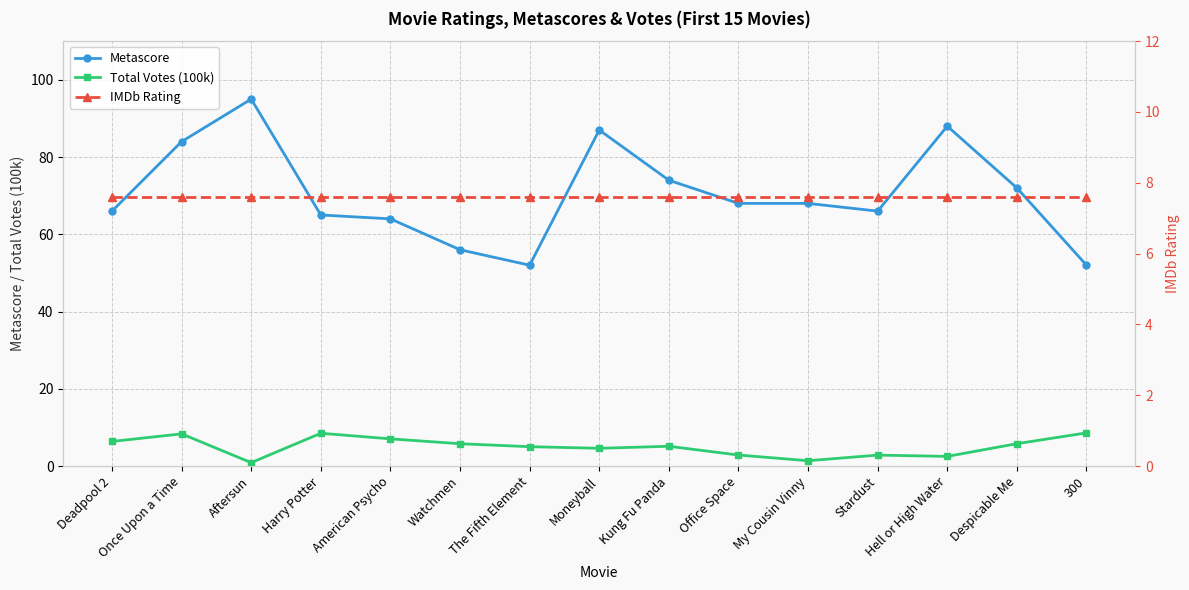

True or false: Total Votes (100k) and Metascore cross at least once.

False